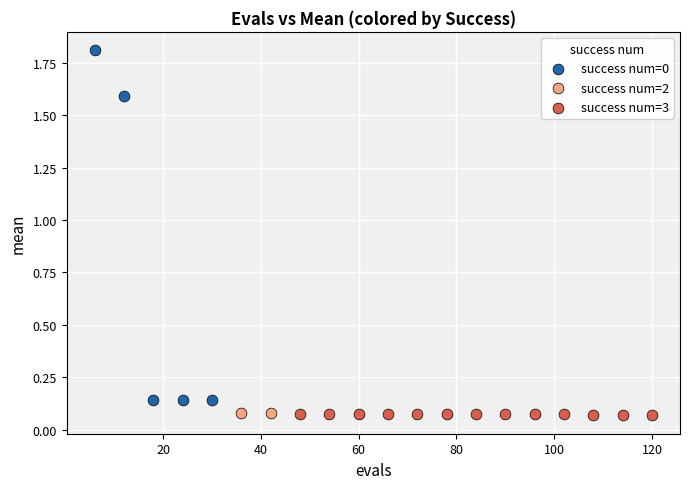

Which series reaches the maximum Y coordinate?

success num=0